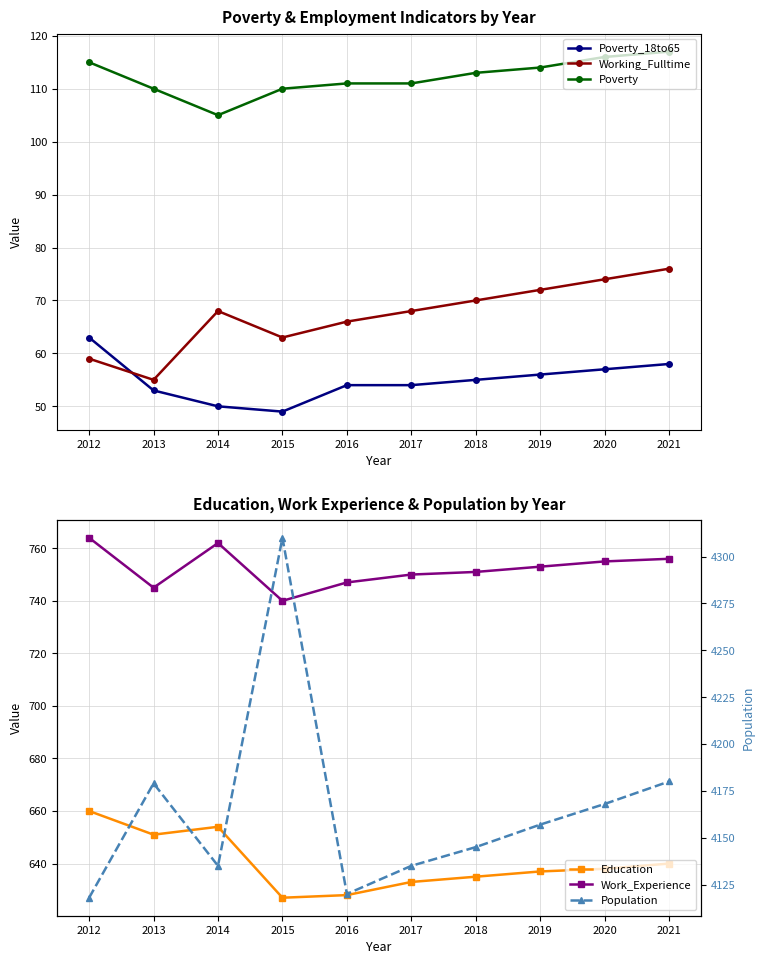

What is the difference between the second highest and second lowest values in the Population series?

60